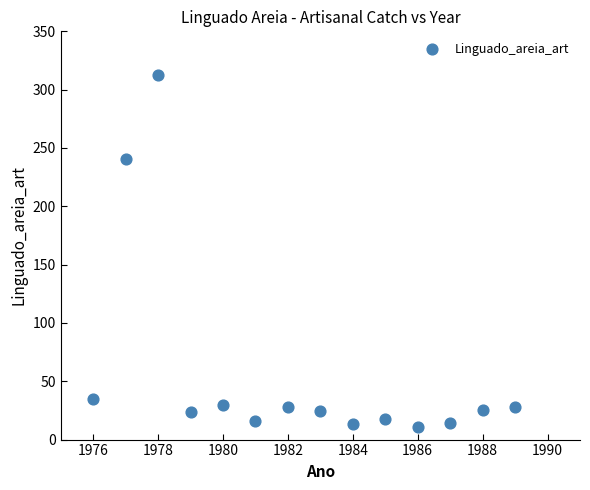

What Y value in the scatter plot is closest to 161?

240.8